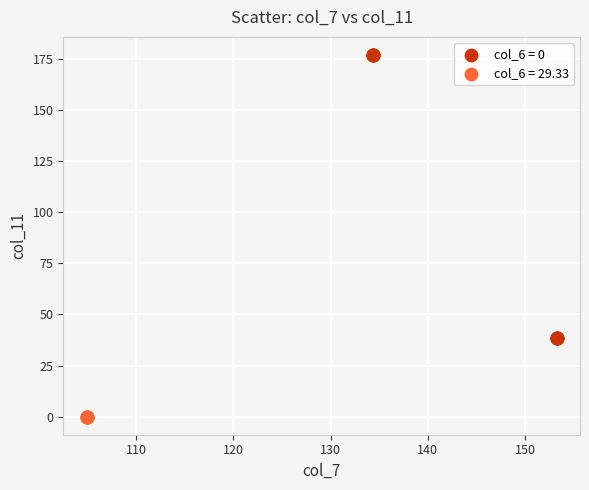

What are all the series names shown in the legend?

col_6 = 0, col_6 = 29.33